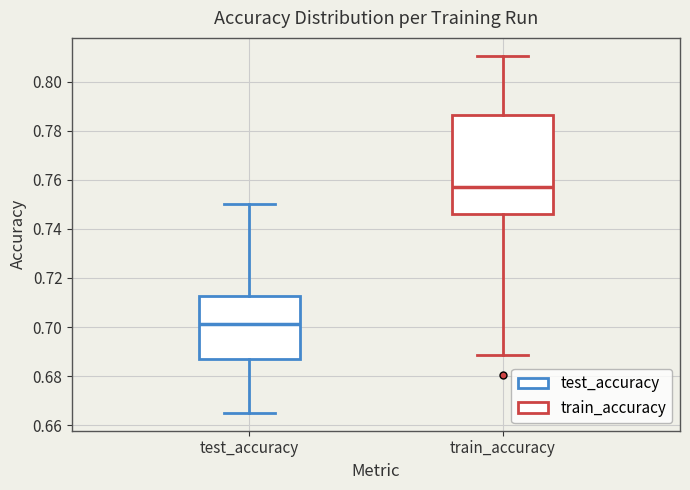

Which box has the lowest median line?

test_accuracy